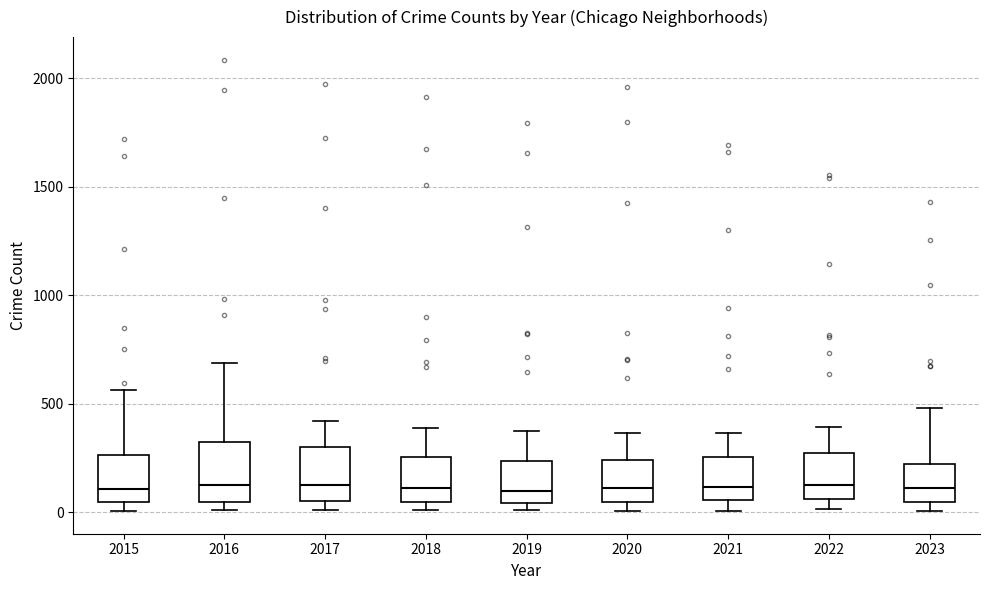

Reading left to right, read every box against the y-axis: the position of its median line, the range the box covers, and the ends of its whiskers. The values are not printed on the chart, so give them approximately, as read against the axis.

2015: median 100, box 50 to 250, whiskers 0 to 550
2016: median 150, box 50 to 300, whiskers 0 to 700
2017: median 100, box 50 to 300, whiskers 0 to 400
2018: median 100, box 50 to 250, whiskers 0 to 400
2019: median 100, box 50 to 250, whiskers 0 to 400
2020: median 100, box 50 to 250, whiskers 0 to 350
2021: median 100, box 50 to 250, whiskers 0 to 350
2022: median 100, box 50 to 250, whiskers 0 to 400
2023: median 100, box 50 to 200, whiskers 0 to 500